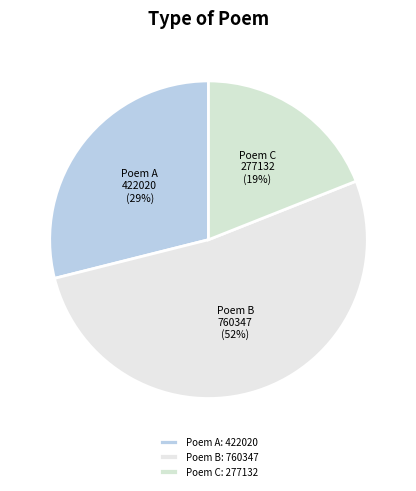

To the nearest percent, what is the combined percentage of Poem B and Poem A?

81%